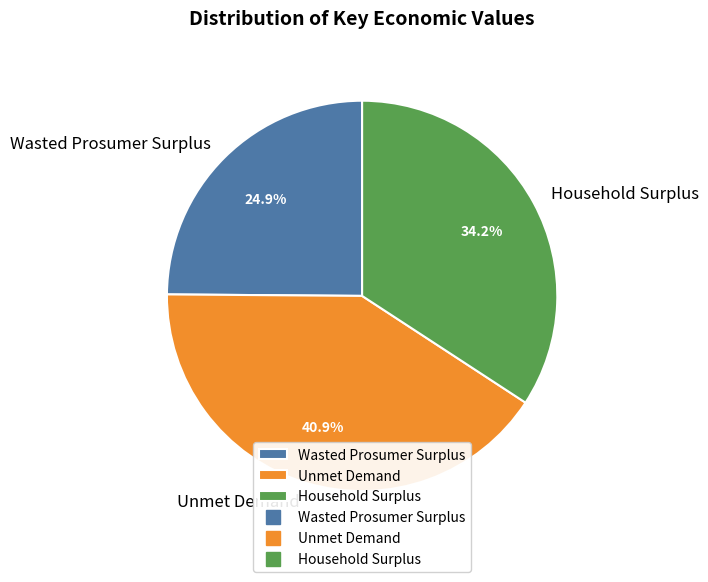

What is the largest slice in the pie chart?

Unmet Demand